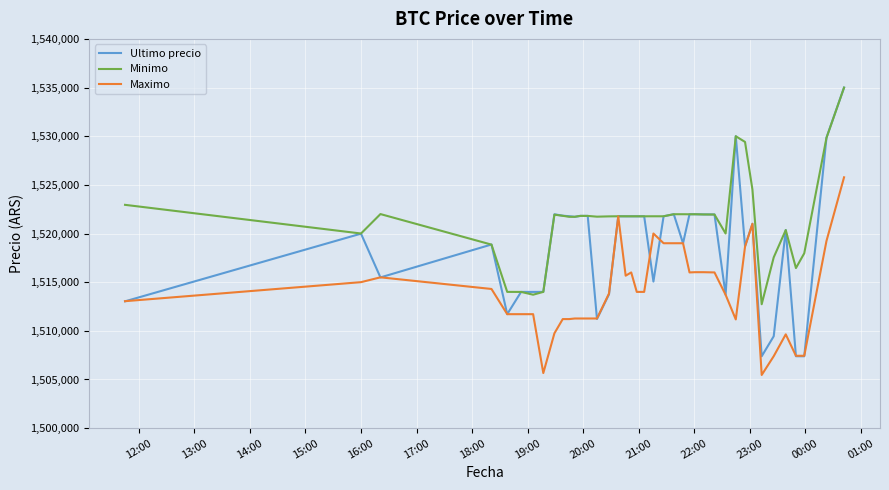

What is the minimum value shown in the chart?

1505462.0